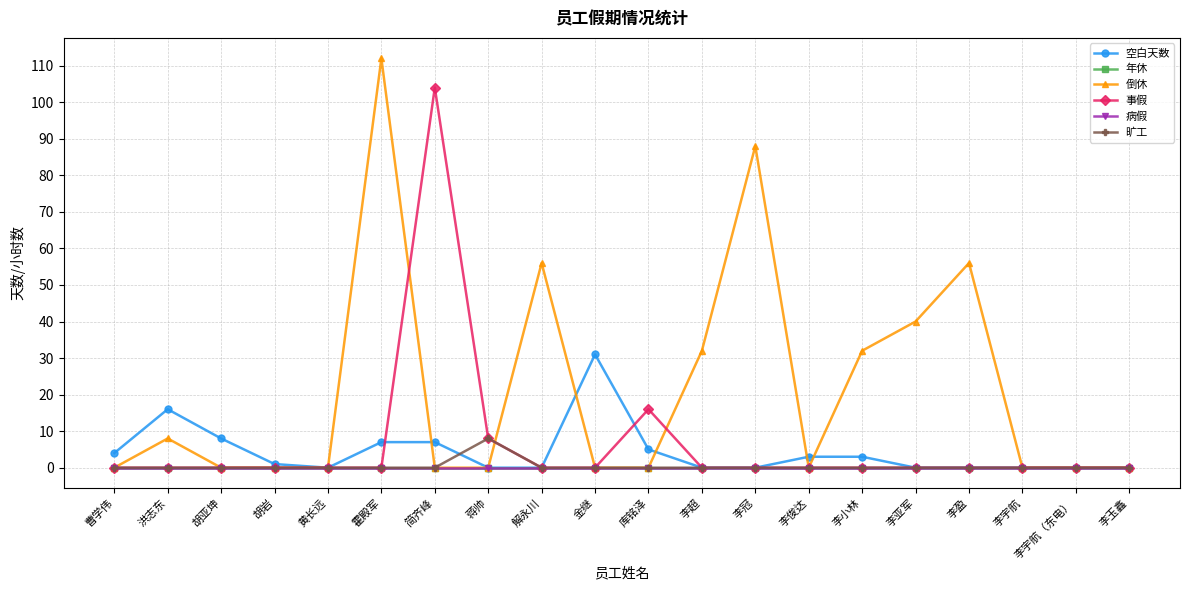

Reading left to right, transcribe all the data shown in this chart.

空白天数: 4	16	8	1	0	7	7	0	0	31	5	0	0	3	3	0	0	0	0	0
年休: 0	0	0	0	0	0	0	0	0	0	0	0	0	0	0	0	0	0	0	0
倒休: 0	8	0	0	0	112	0	0	56	0	0	32	88	0	32	40	56	0	0	0
事假: 0	0	0	0	0	0	104	8	0	0	16	0	0	0	0	0	0	0	0	0
病假: 0	0	0	0	0	0	0	0	0	0	0	0	0	0	0	0	0	0	0	0
旷工: 0	0	0	0	0	0	0	8	0	0	0	0	0	0	0	0	0	0	0	0